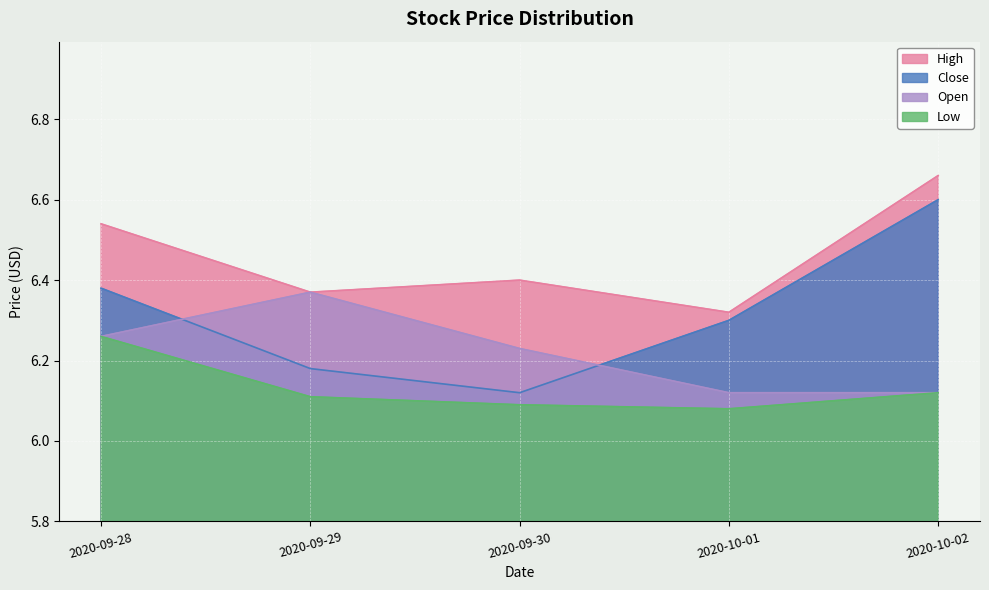

Reading left to right, list all the values displayed in this chart.

High: 2020-09-28=6.5	2020-09-29=6.4	2020-09-30=6.4	2020-10-01=6.3	2020-10-02=6.7
Close: 2020-09-28=6.4	2020-09-29=6.2	2020-09-30=6.1	2020-10-01=6.3	2020-10-02=6.6
Open: 2020-09-28=6.3	2020-09-29=6.4	2020-09-30=6.2	2020-10-01=6.1	2020-10-02=6.1
Low: 2020-09-28=6.3	2020-09-29=6.1	2020-09-30=6.1	2020-10-01=6.1	2020-10-02=6.1